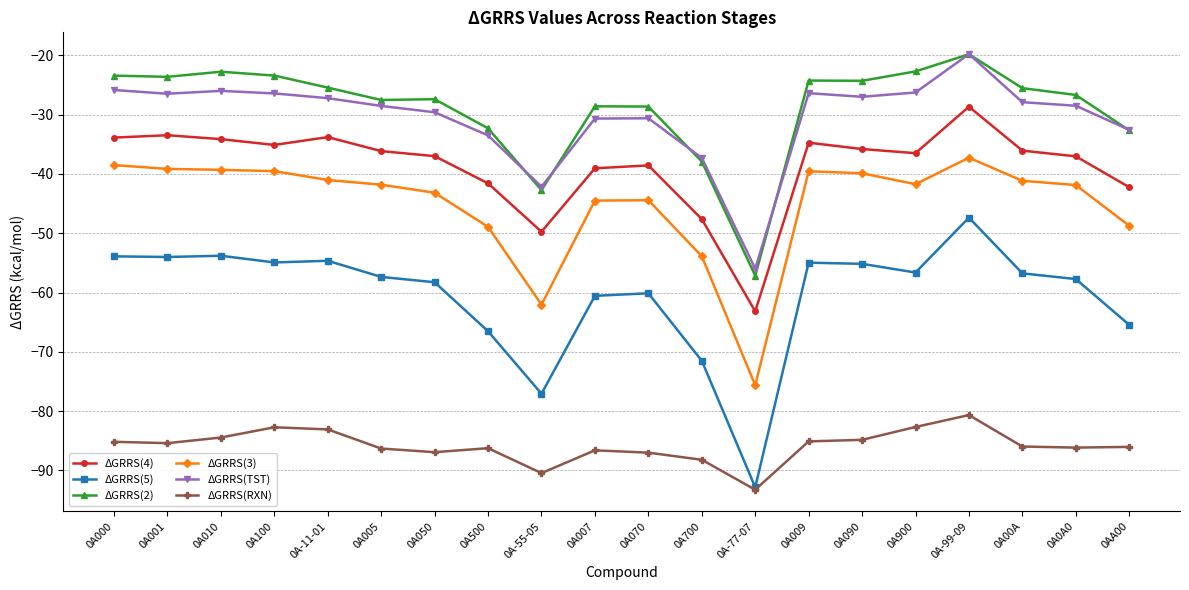

What is the highest value of the ΔGRRS(4) series?

-28.7